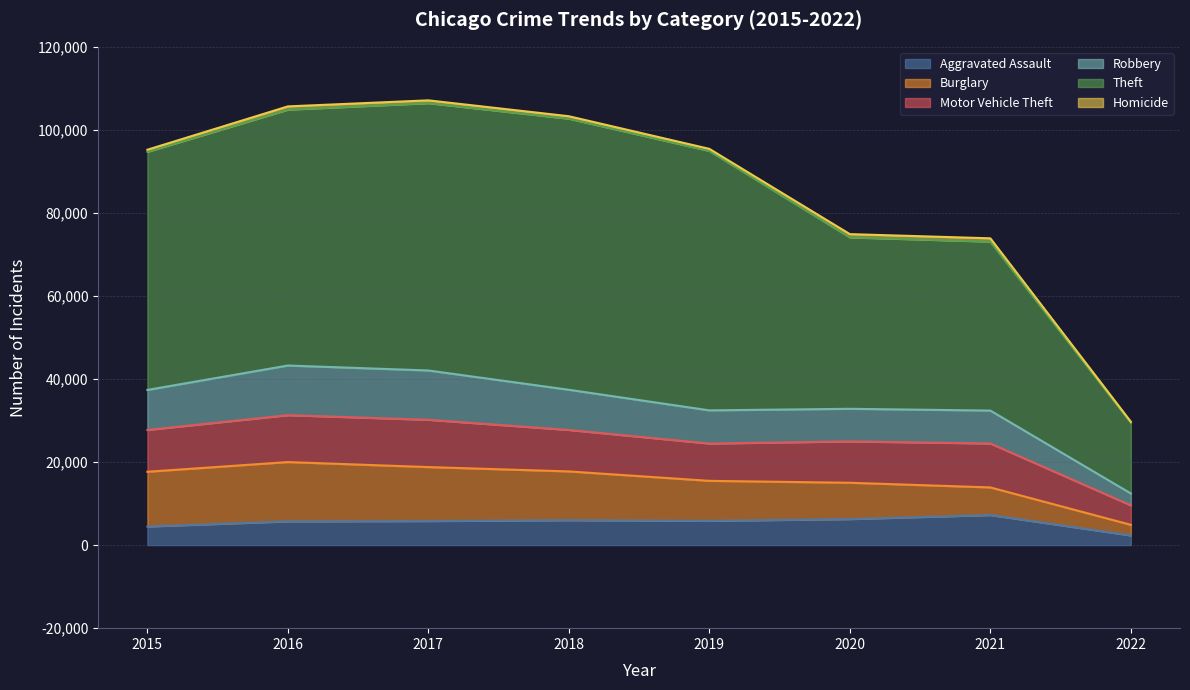

What is the value of the Aggravated Assault point at the 4th from the left?

6001